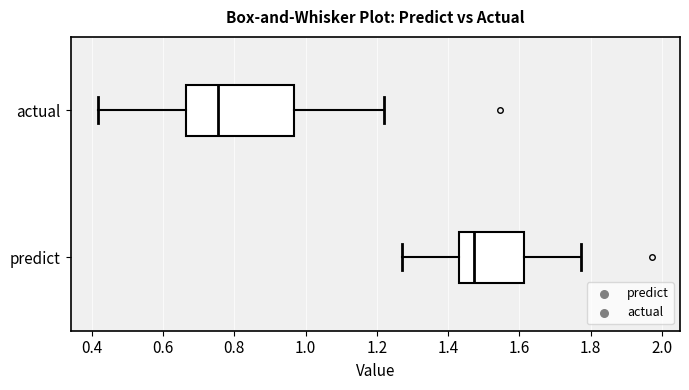

Where does the left whisker of the box for actual end on the x-axis? The values are not printed on the chart, so give them approximately, as read against the axis.

0.42